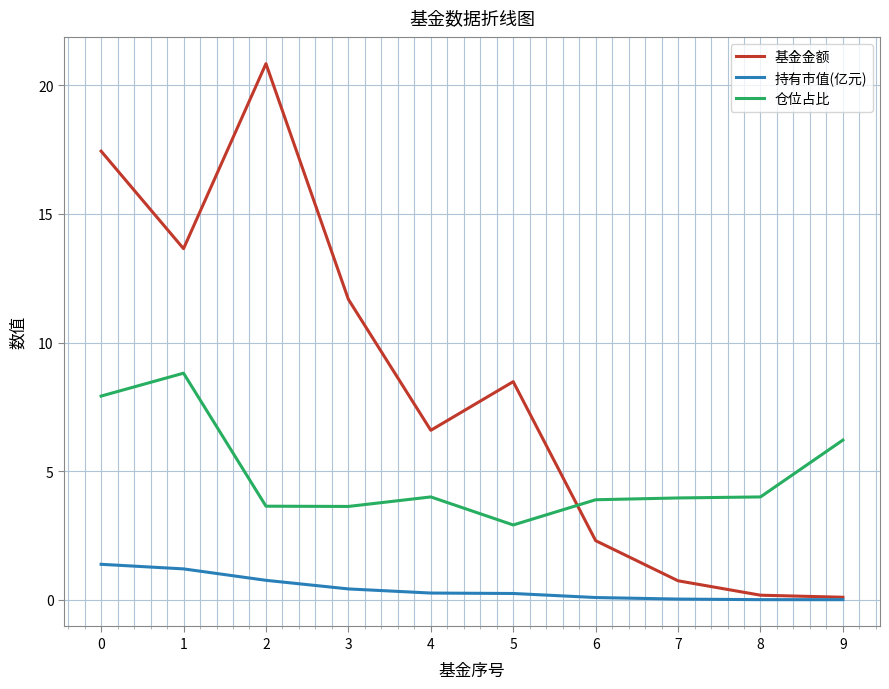

True or false: 仓位占比 has a value of 1.2 at 8.

False